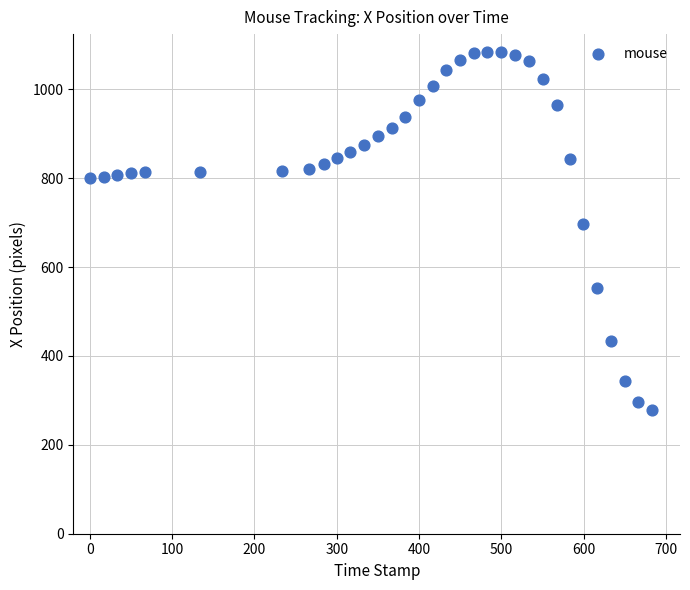

What Y value in the scatter plot is closest to 681?

696